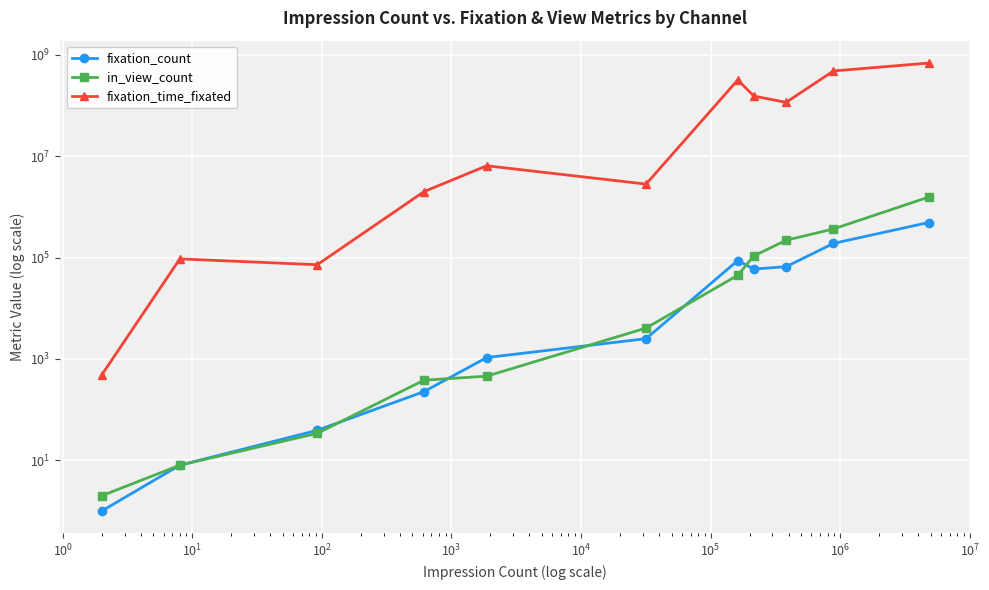

How many interior local peaks does the fixation_count series have?

1